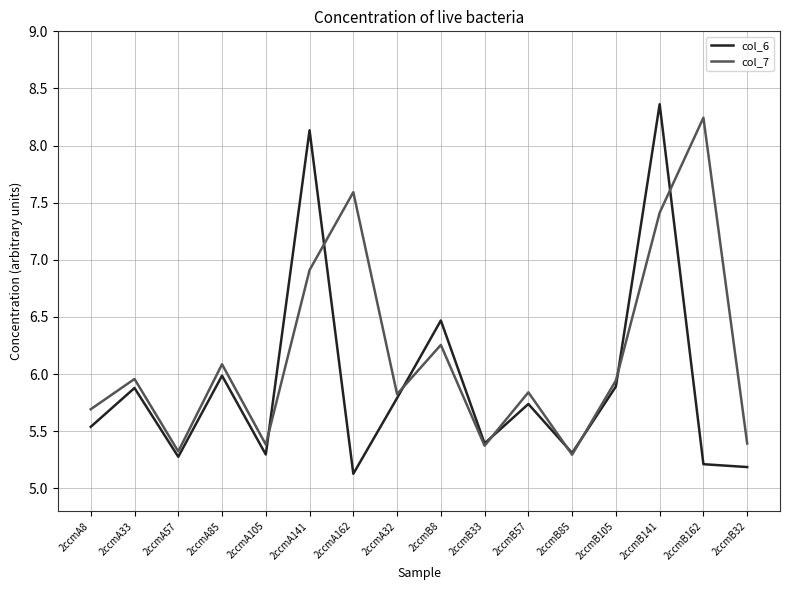

What position from the left is 2ccmB162?

15